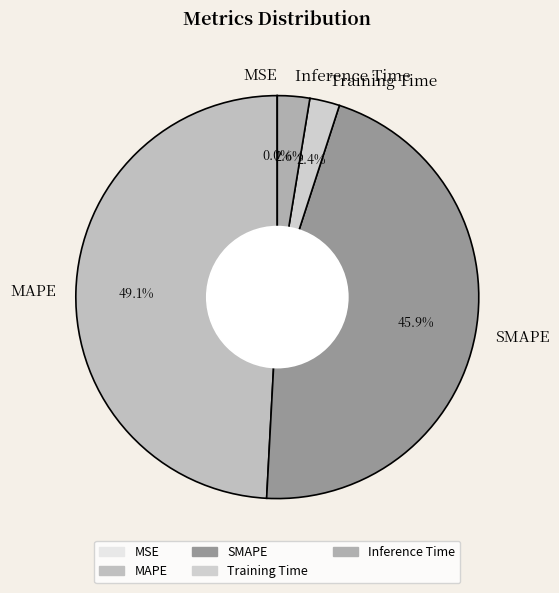

What is the ratio of the value at MAPE to the value at SMAPE?

1.1